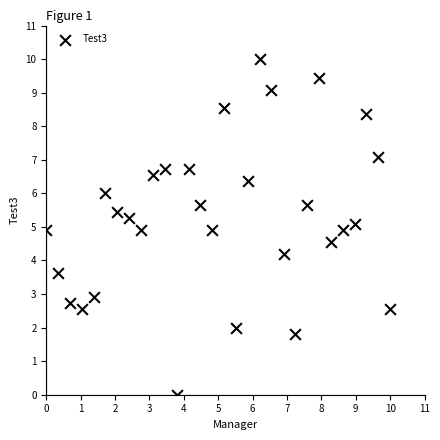

What is the range of Y values (max minus min)?

10.0